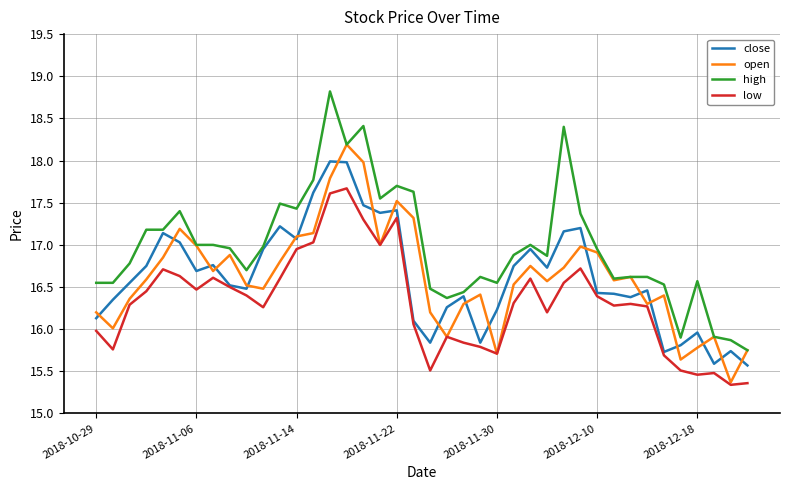

How many lines are shown in the chart?

4